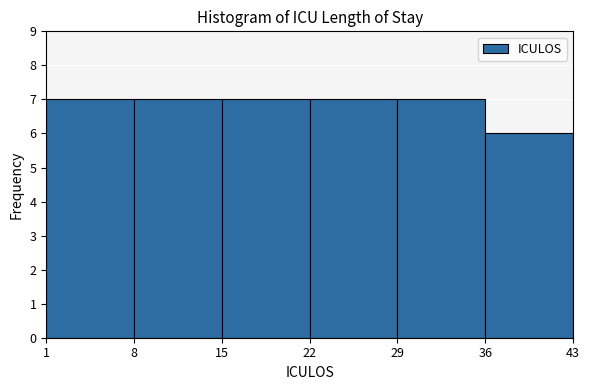

Reading left to right, list every bar in this chart as the range it spans on the x-axis followed by its height. The values are not printed on the chart, so give them approximately, as read against the axis.

1 to 8: 7
8 to 15: 7
15 to 22: 7
22 to 29: 7
29 to 36: 7
36 to 43: 6